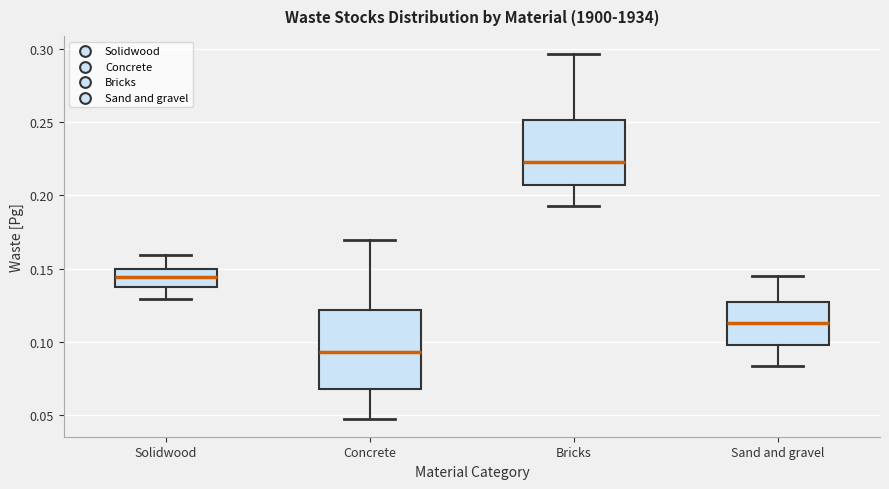

Which box's median line is the highest?

Bricks